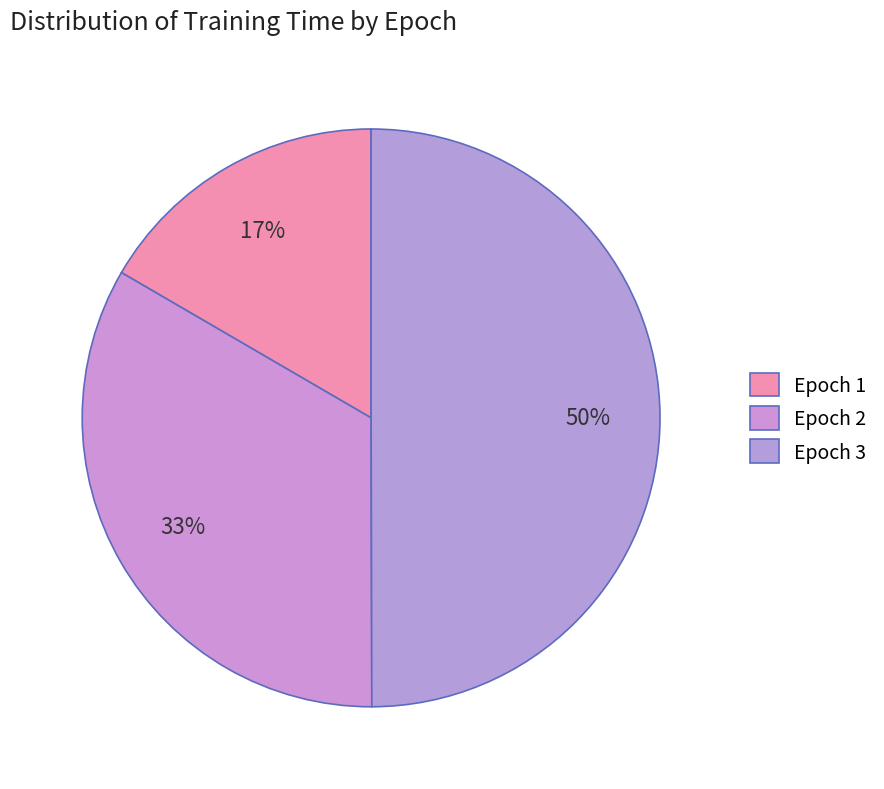

What is the ratio of the value at Epoch 1 to the value at Epoch 2?

0.5